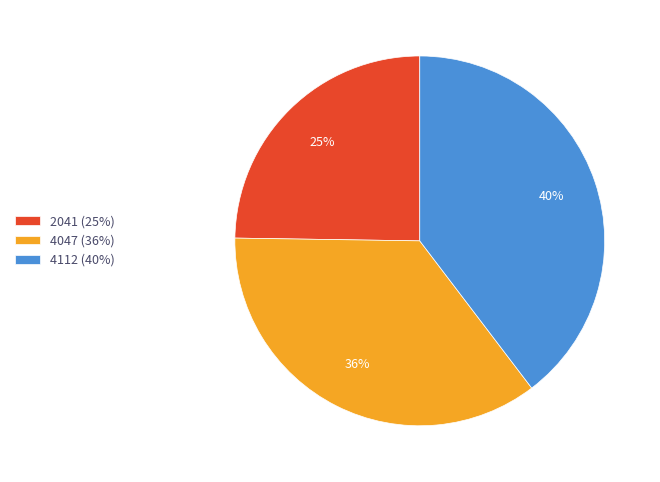

Is it true that 4047 is 36% of the pie?

True